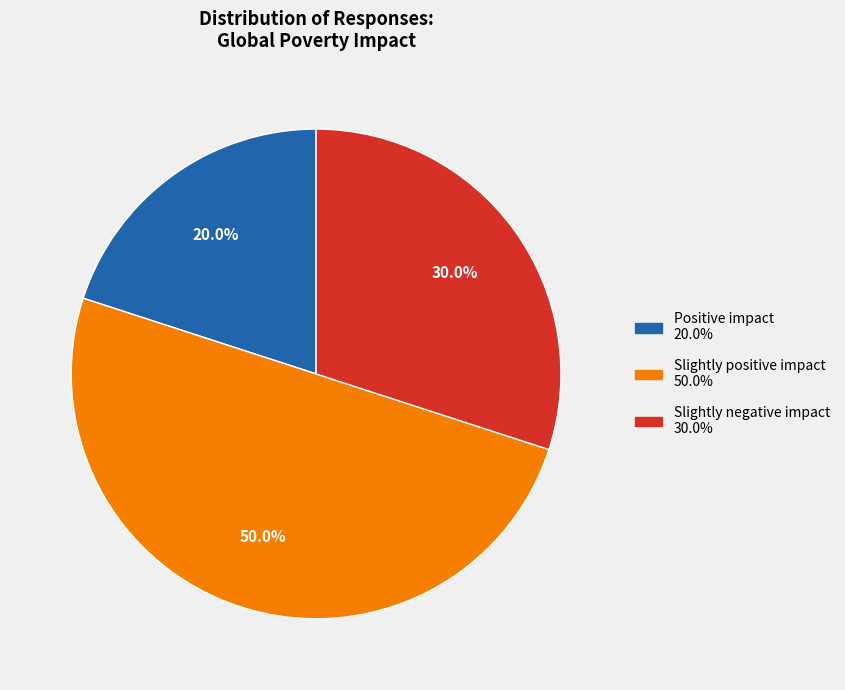

How many segments does this pie chart have?

3